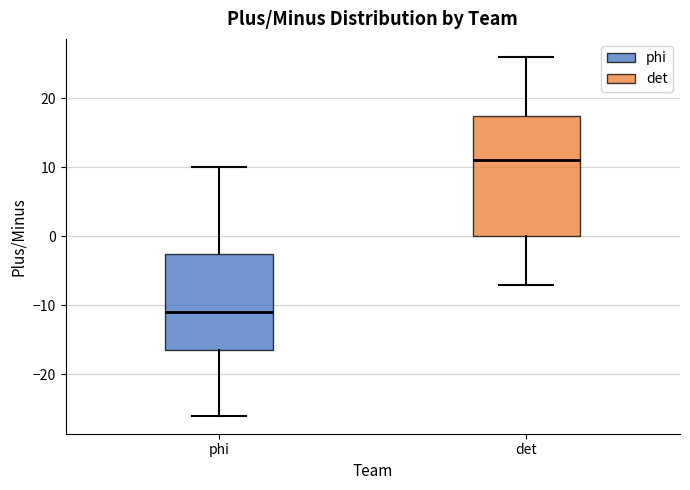

Which box is the tallest, from its lower edge to its upper edge?

det